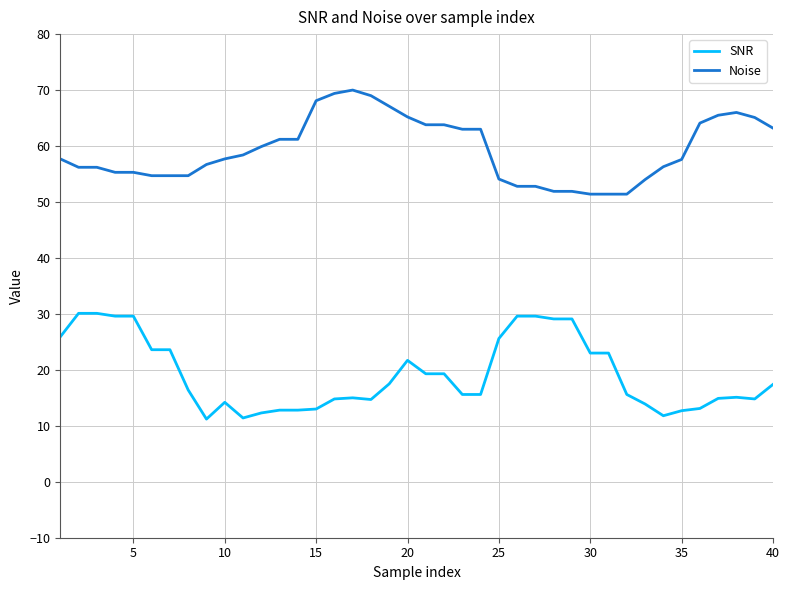

Count the number of categories in the chart.

40